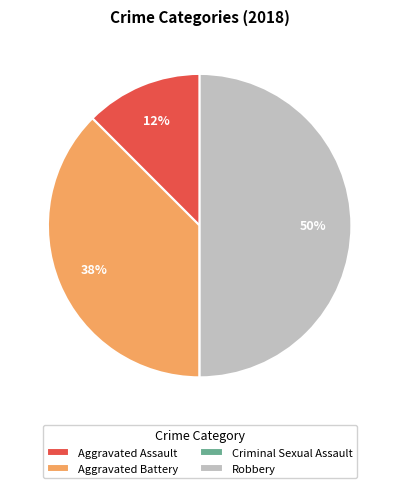

Is Aggravated Battery the majority of the pie?

No